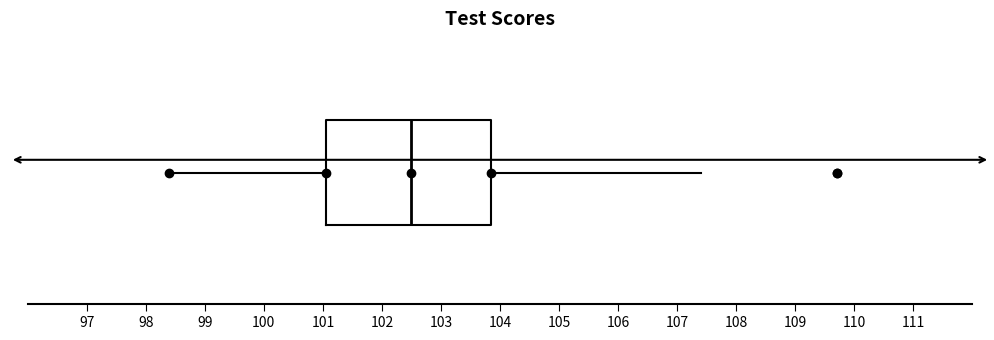

Where does the right whisker of the box end on the x-axis? The values are not printed on the chart, so give them approximately, as read against the axis.

107.4